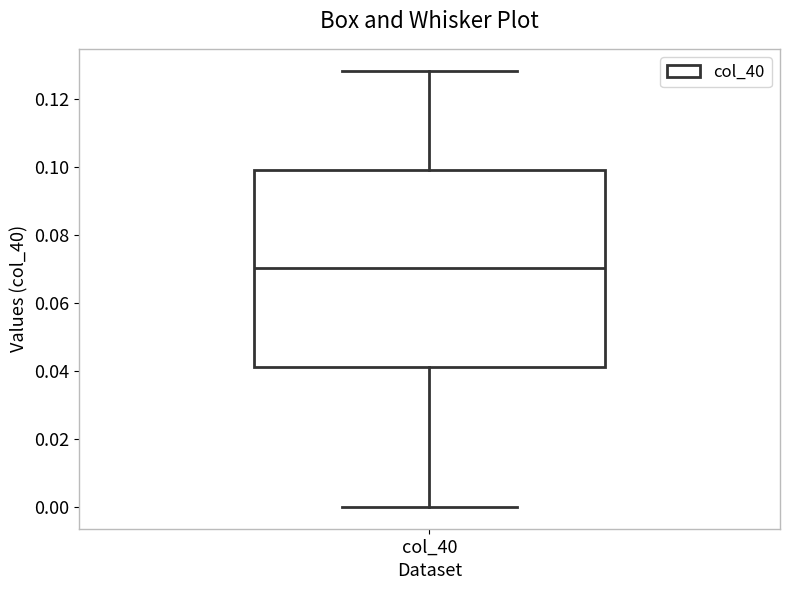

Read this box plot against the y-axis: the position of the median line, the range covered by the box, and the ends of both whiskers. The values are not printed on the chart, so give them approximately, as read against the axis.

median 0.070, box 0.042 to 0.100, whiskers 0.000 to 0.128